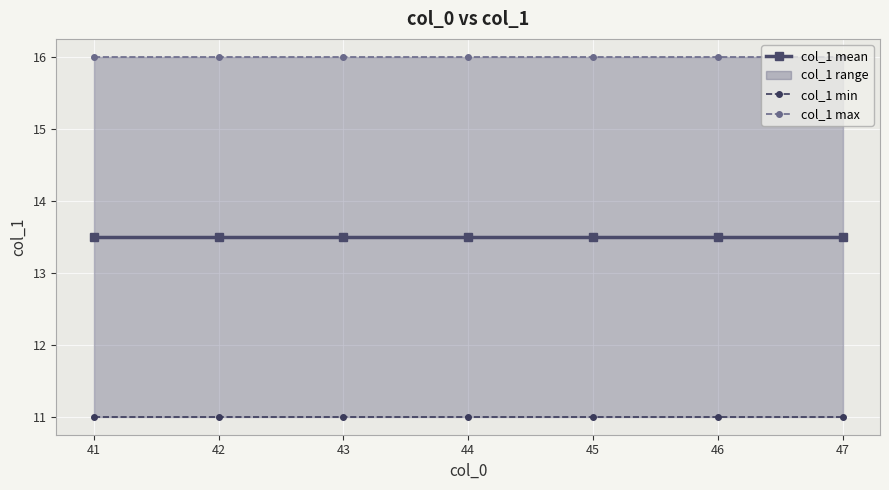

True or false: col_1 min has more than 1 points higher than both neighbors.

False